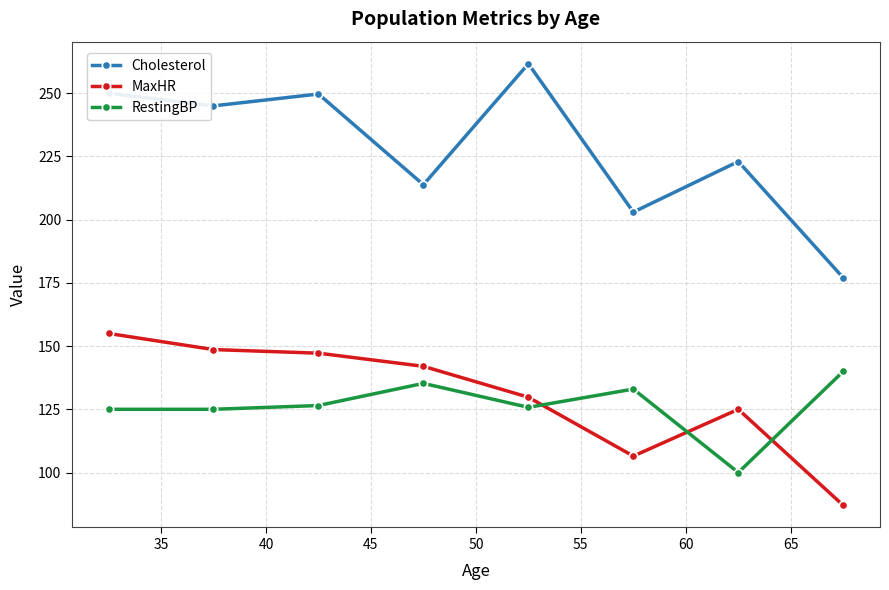

List the series in order of their peak value, lowest first.

RestingBP, MaxHR, Cholesterol